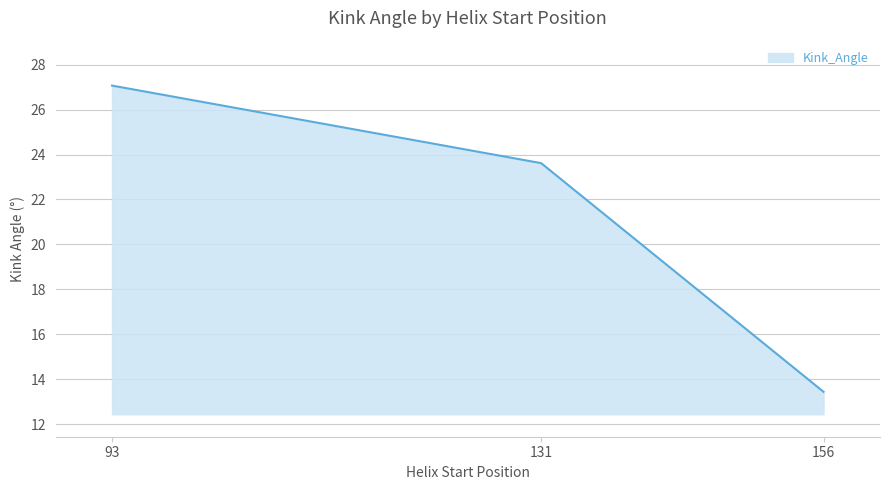

Between 93 and 156, which is larger?

93